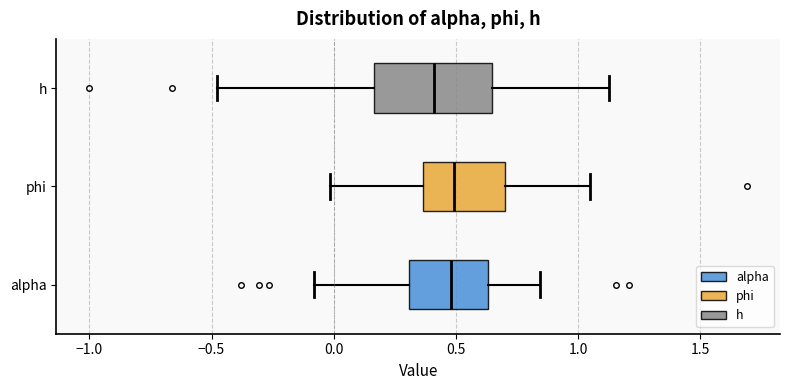

Comparing the boxes themselves (not the whiskers), which one is the widest?

h